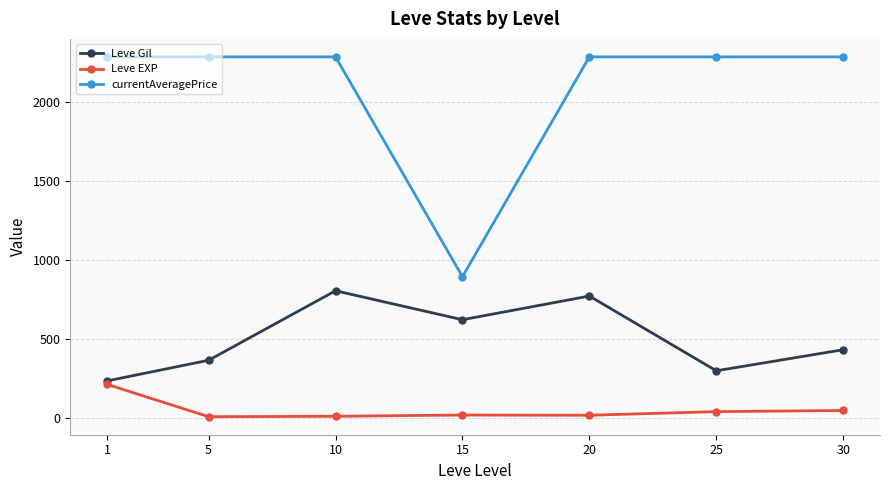

What is the smallest value displayed?

5.7